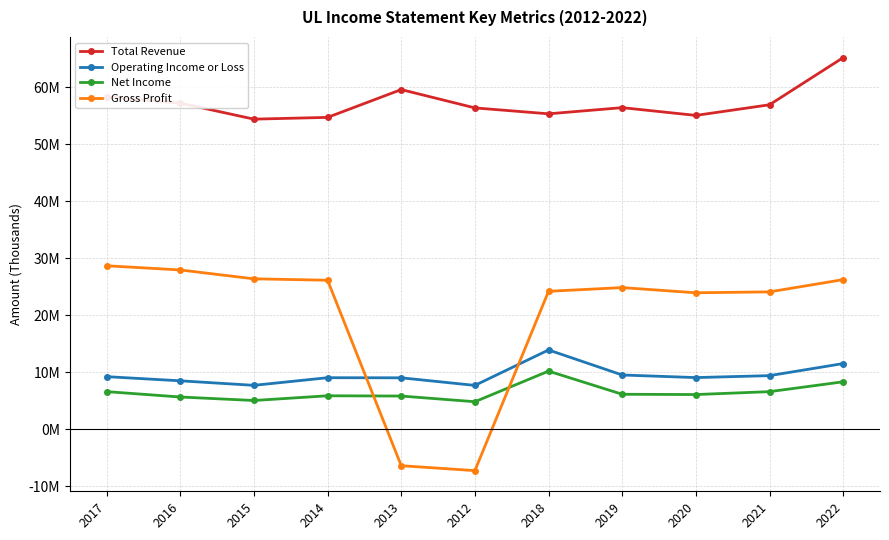

Reading left to right, extract all data points from this chart.

Total Revenue: 2017=58280800	2016=57193600	2015=54380100	2014=54689100	2013=59567200	2012=56353800	2018=55315500	2019=56398300	2020=55035500	2021=56901700	2022=65179200
Operating Income or Loss: 2017=9195400	2016=8464100	2015=7671300	2014=9010200	2013=8991800	2012=7660700	2018=13880400	2019=9486200	2020=9030500	2021=9372200	2022=11491200
Net Income: 2017=6567500	2016=5624600	2015=5011100	2014=5838600	2013=5792000	2012=4796100	2018=10165400	2019=6103100	2020=6055400	2021=6563200	2022=8291600
Gross Profit: 2017=28653800	2016=27917100	2015=26359100	2014=26113800	2013=-6428400	2012=-7296200	2018=24172700	2019=24822600	2020=23913400	2021=24070700	2022=26221200